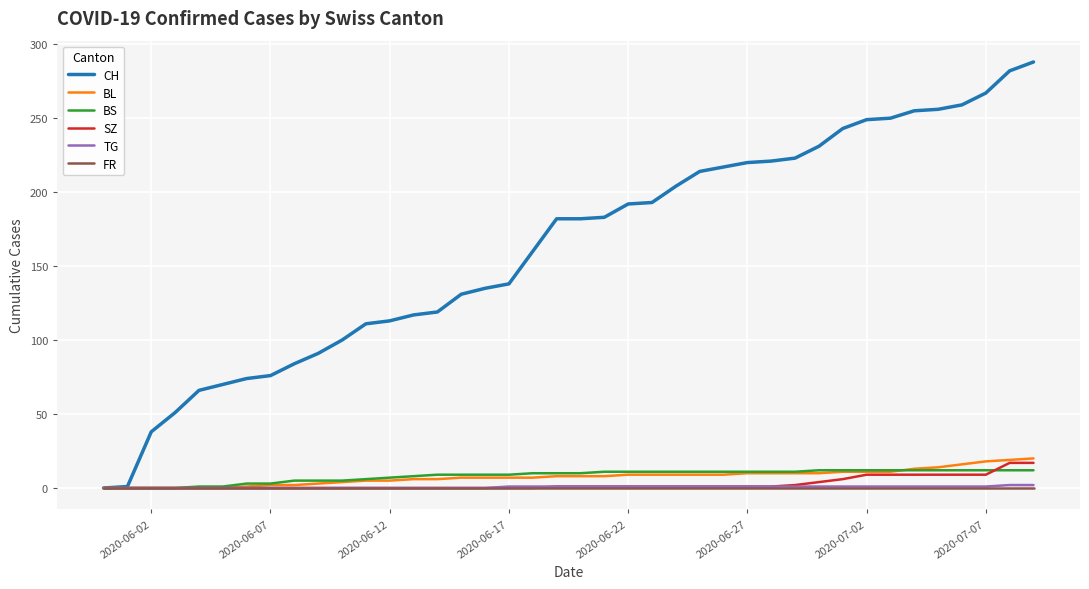

Which series has the widest spread of values?

CH